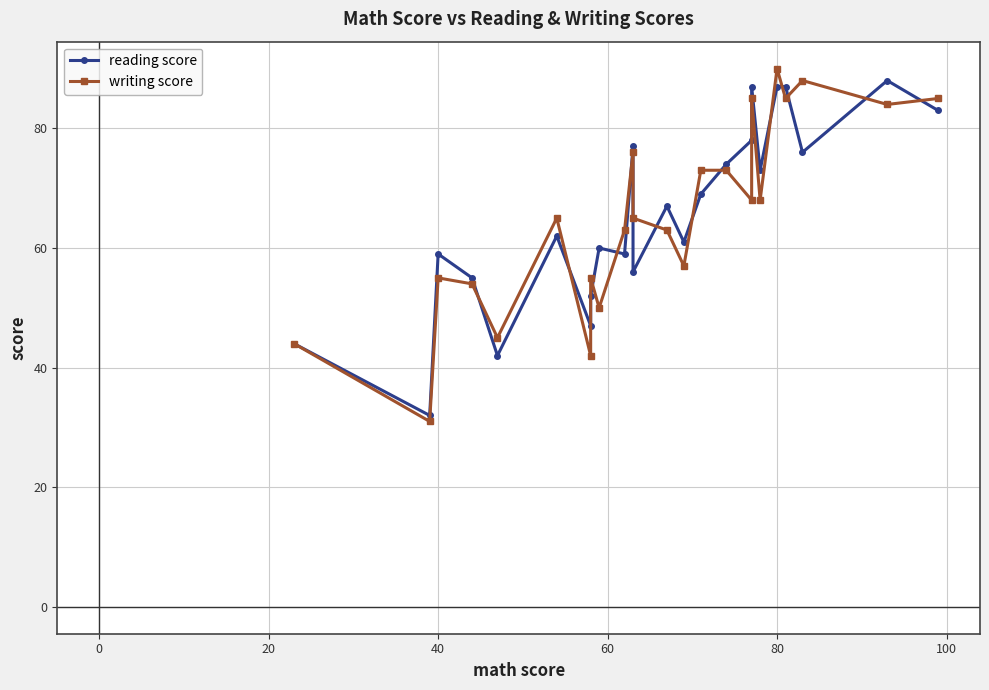

How many values in the writing score series exceed 65?

11